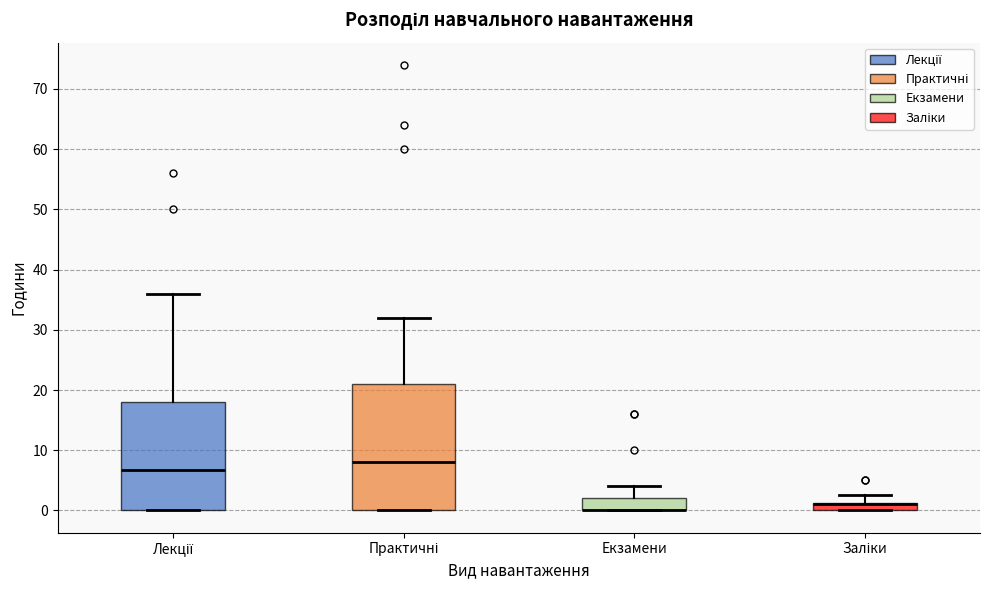

Comparing the boxes themselves (not the whiskers), which one is the tallest?

Практичні